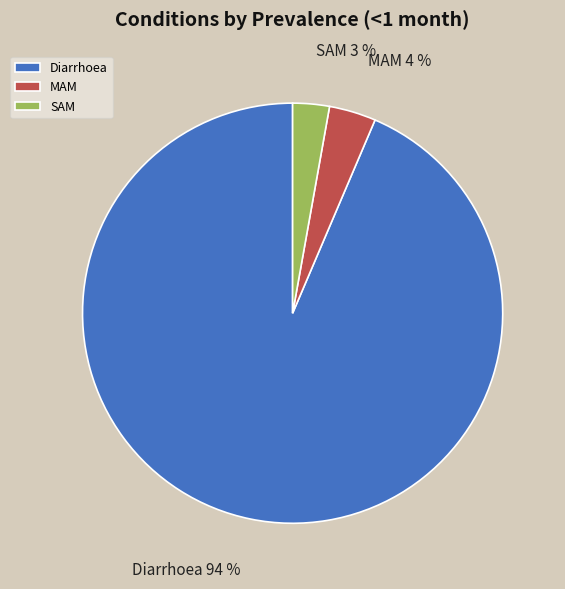

True or false: MAM accounts for 4% of the total.

True